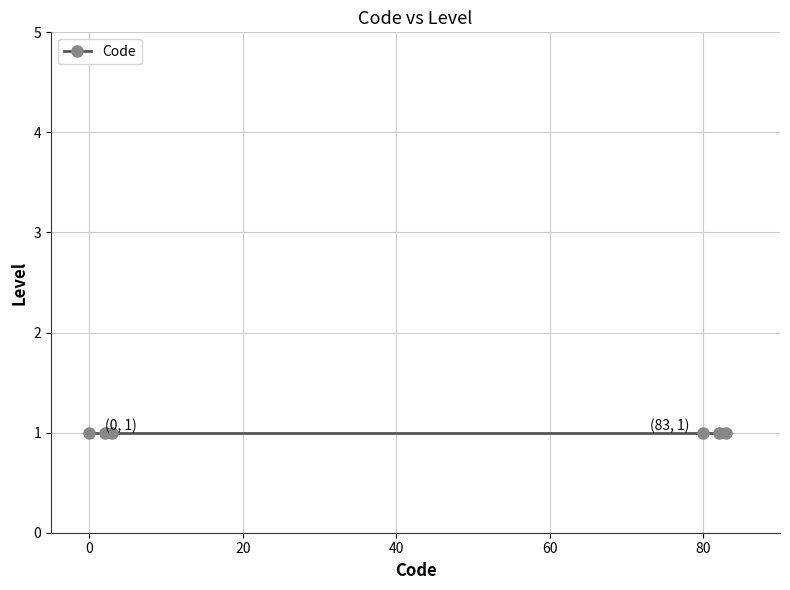

True or false: there are more than 0 points higher than both neighbors.

False